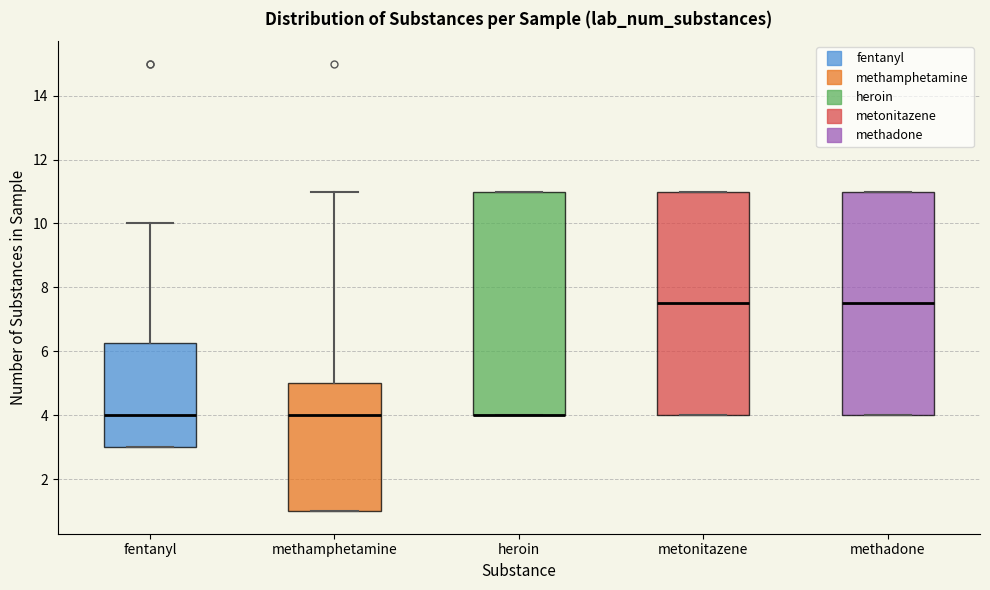

Reading left to right, transcribe this box plot: for each box, give where its median line is, the range the box spans, and where its two whiskers end, as read against the y-axis. The values are not printed on the chart, so give them approximately, as read against the axis.

fentanyl: median 4.0, box 3.0 to 6.2, whiskers 3.0 to 10.0
methamphetamine: median 4.0, box 1.0 to 5.0, whiskers 1.0 to 11.0
heroin: median 4.0 (drawn on the box's lower edge), box 4.0 to 11.0, whiskers 4.0 to 11.0
metonitazene: median 7.6, box 4.0 to 11.0, whiskers 4.0 to 11.0
methadone: median 7.6, box 4.0 to 11.0, whiskers 4.0 to 11.0